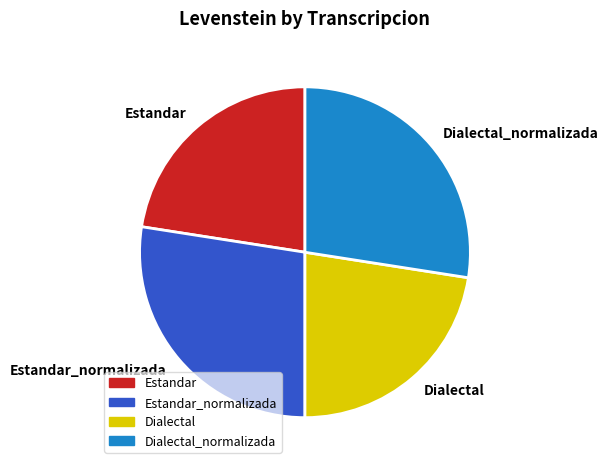

Is there a majority slice in this chart?

No